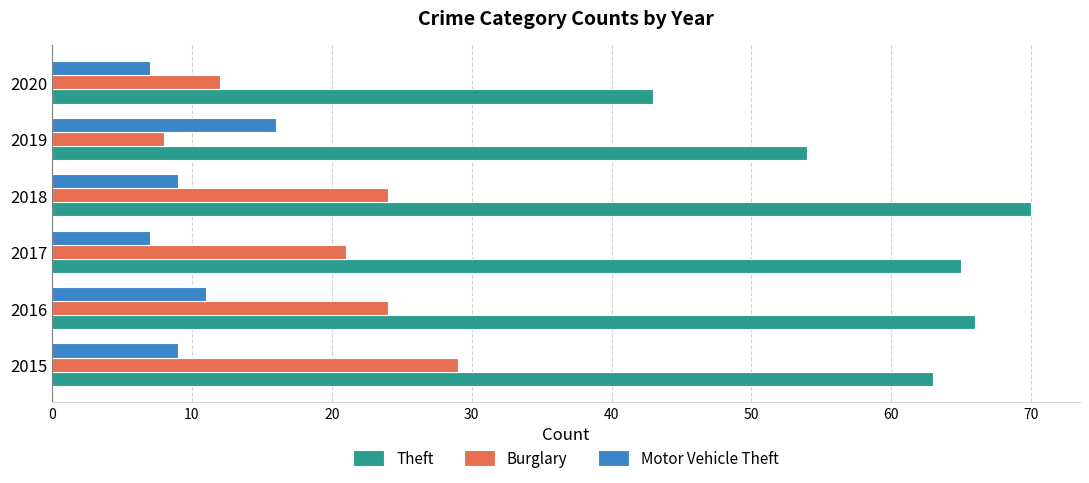

At how many categories does at least one series exceed 34?

6